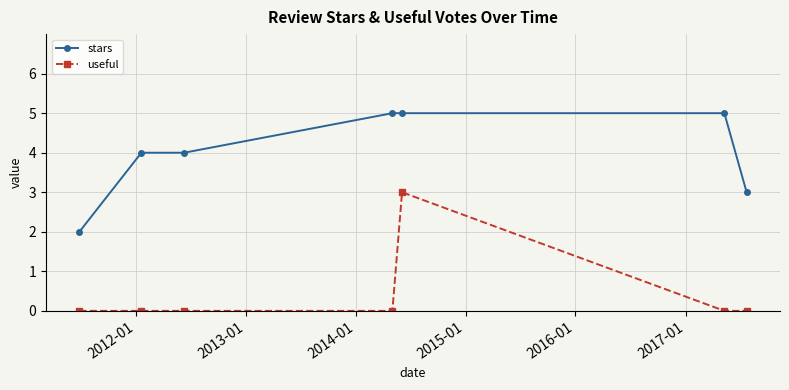

At how many categories does at least one series exceed 1?

7